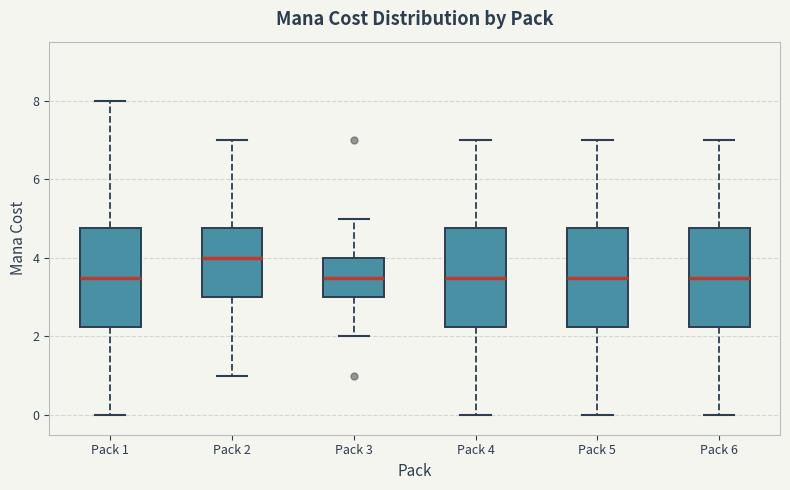

Where does the upper whisker of the box for Pack 6 end on the y-axis? The values are not printed on the chart, so give them approximately, as read against the axis.

7.0